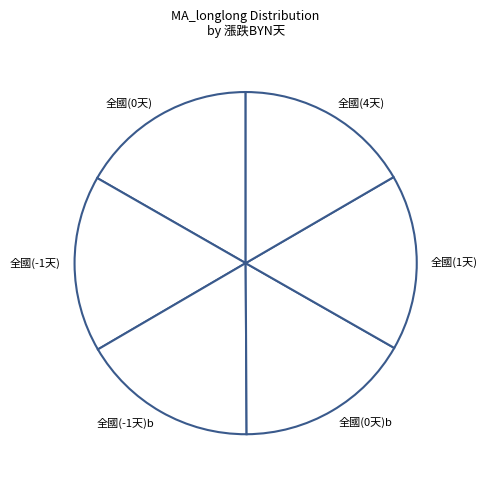

Is the sum of 全國(-1天) and 全國(4天) greater than half?

No